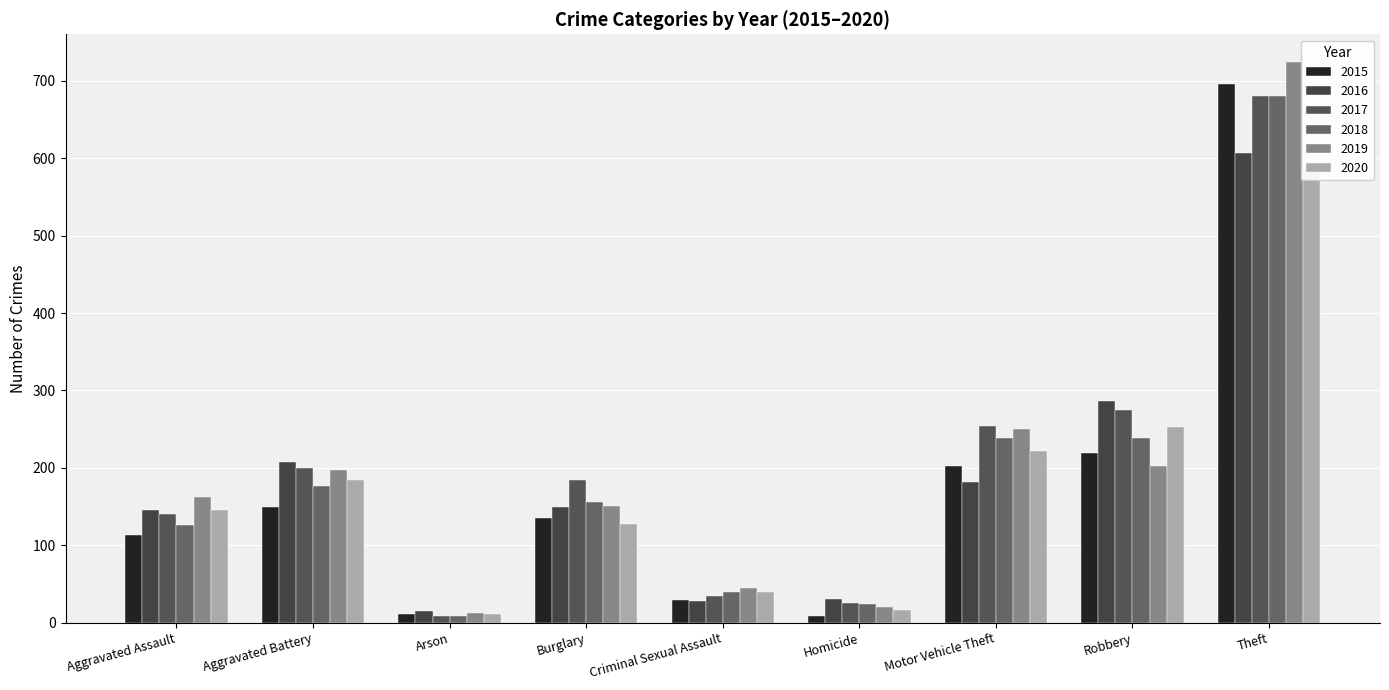

What is the total value across all series at Burglary?

903